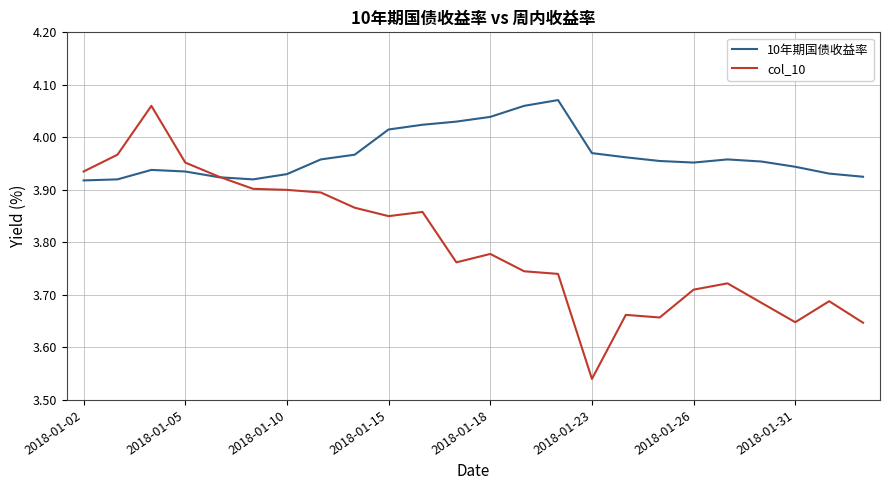

List the series in order of their overall mean, highest first.

10年期国债收益率, col_10